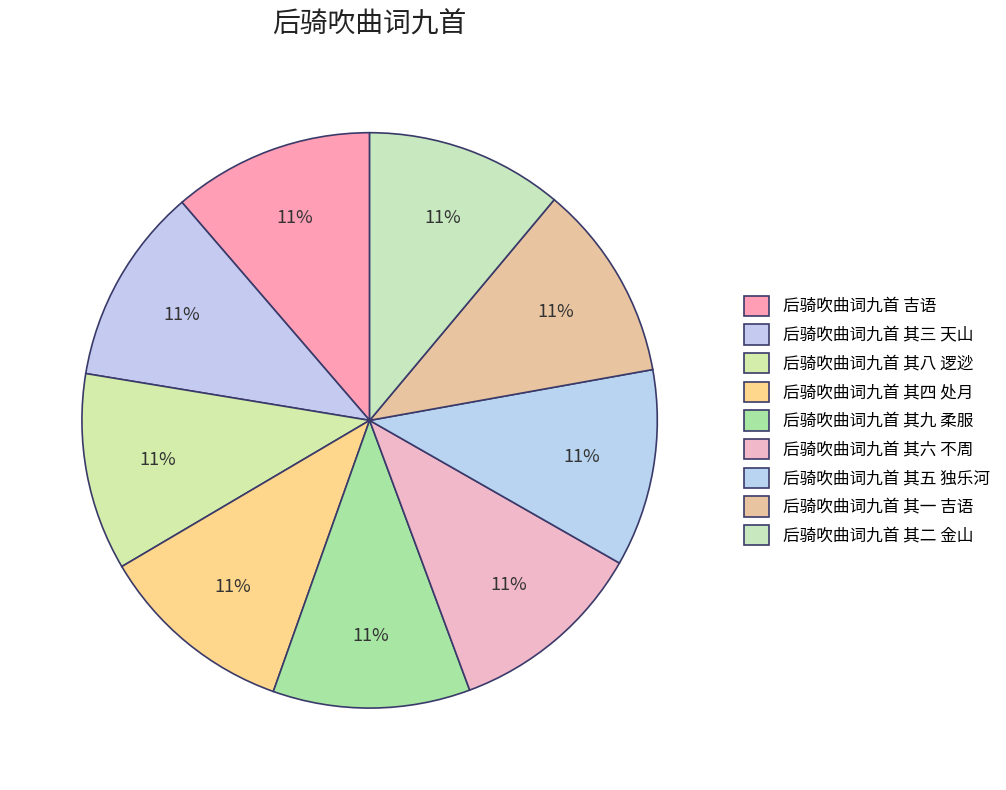

Which category has the biggest portion of the pie?

后骑吹曲词九首 吉语